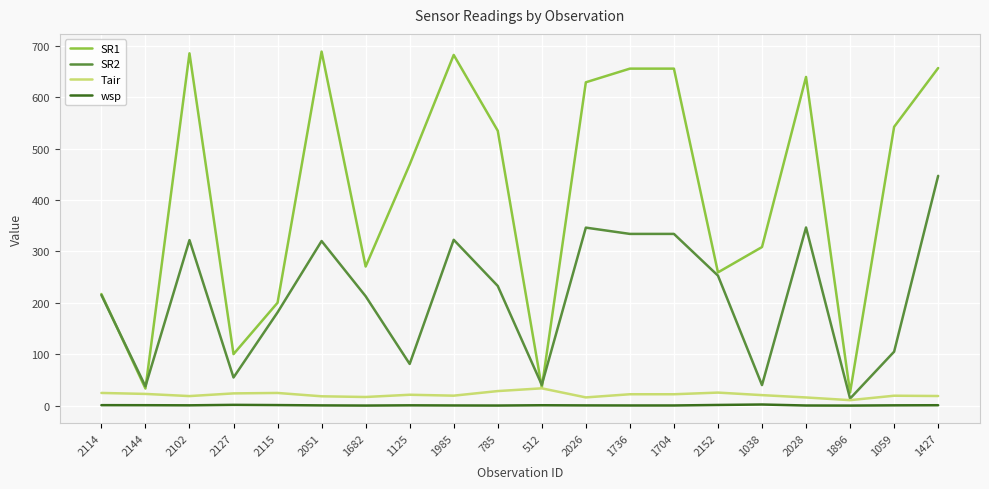

What is the maximum value shown in the chart?

688.6